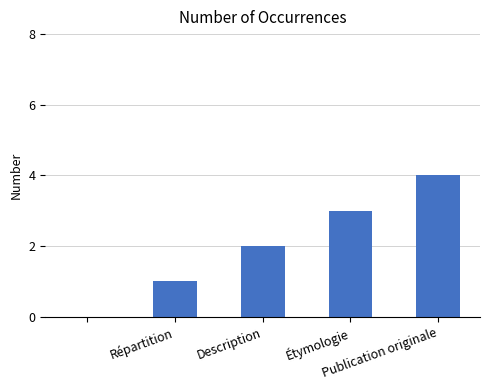

What is the maximum value shown in the chart?

4